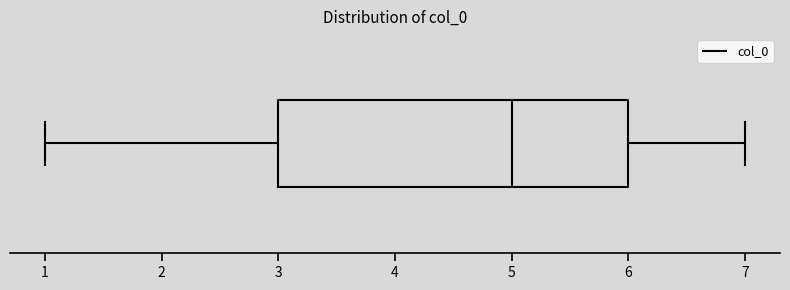

Transcribe this box plot: give where the median line is, the range the box spans, and where the two whiskers end, as read against the x-axis. The values are not printed on the chart, so give them approximately, as read against the axis.

median 5, box 3 to 6, whiskers 1 to 7